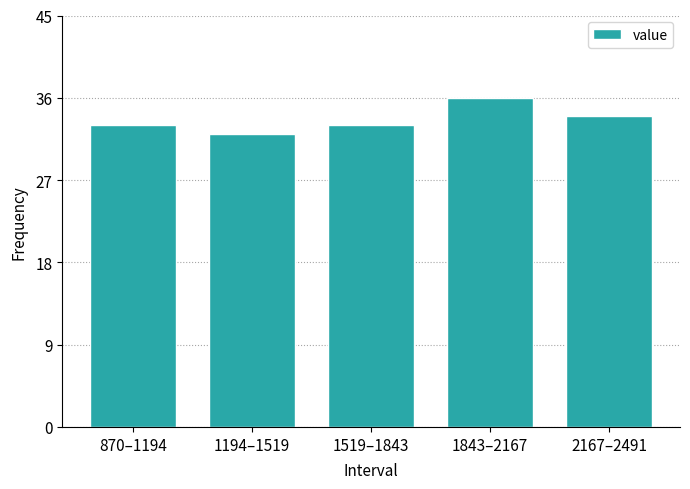

Reading left to right, what are all the values shown in this chart?

870–1194=33	1194–1519=32	1519–1843=33	1843–2167=36	2167–2491=34